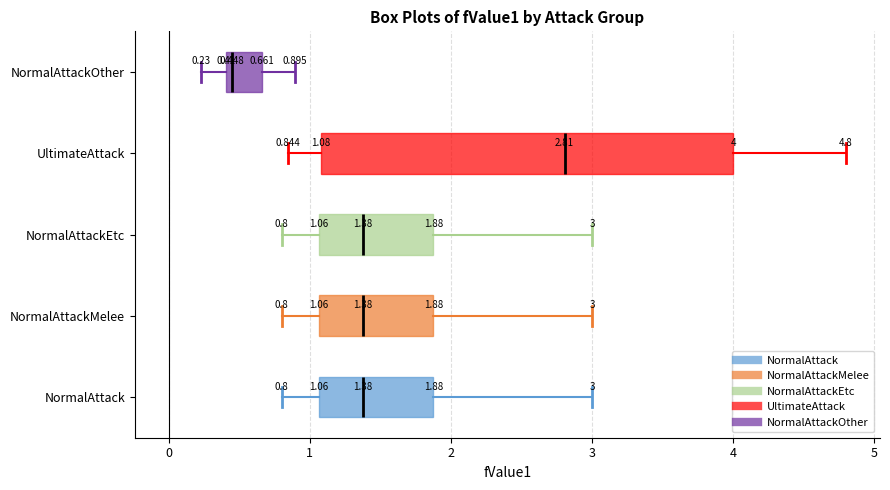

Which box's median line is the furthest to the left?

NormalAttackOther